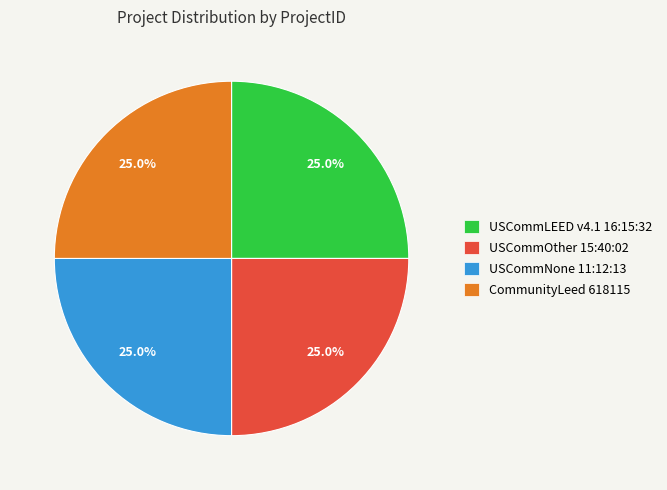

What is the total percentage of USCommOther 15:40:02 and CommunityLeed 618115?

50.0%